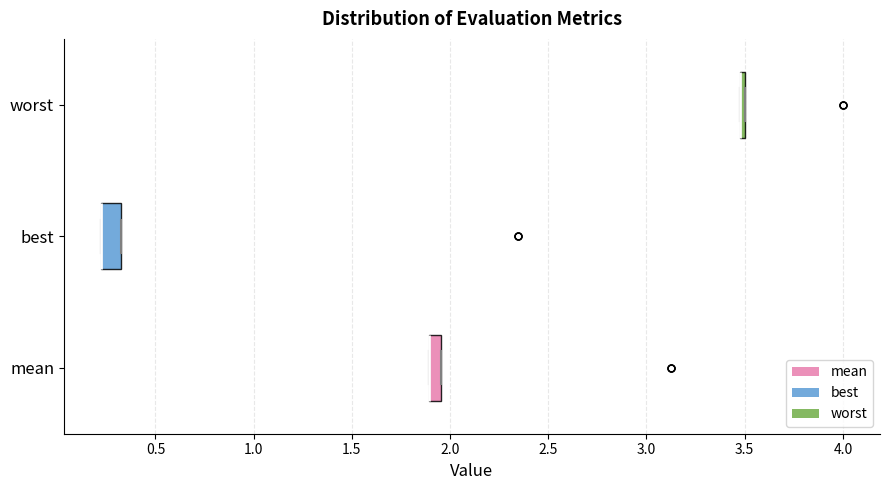

Where is the right edge of the box for mean on the x-axis? The values are not printed on the chart, so give them approximately, as read against the axis.

1.95